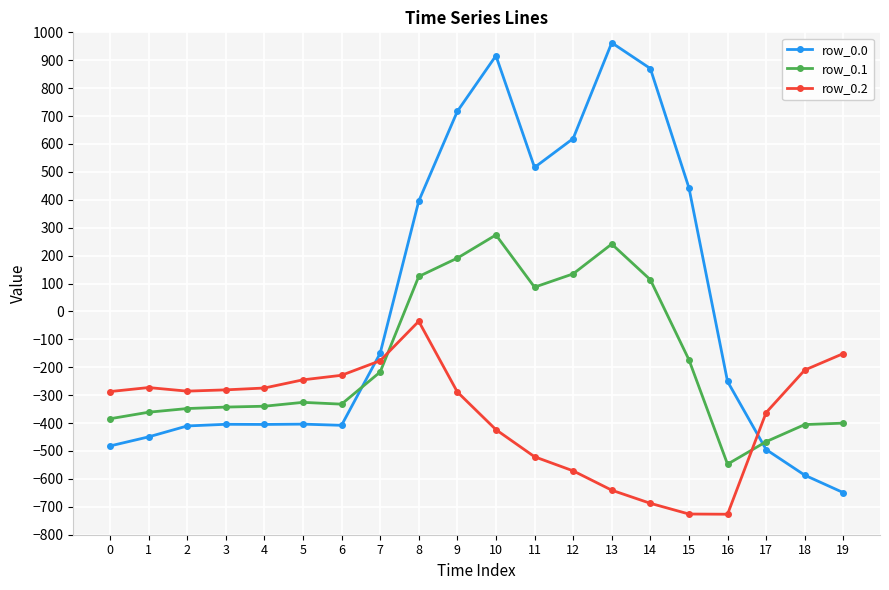

Which series changed the most between 2 and 19?

row_0.0